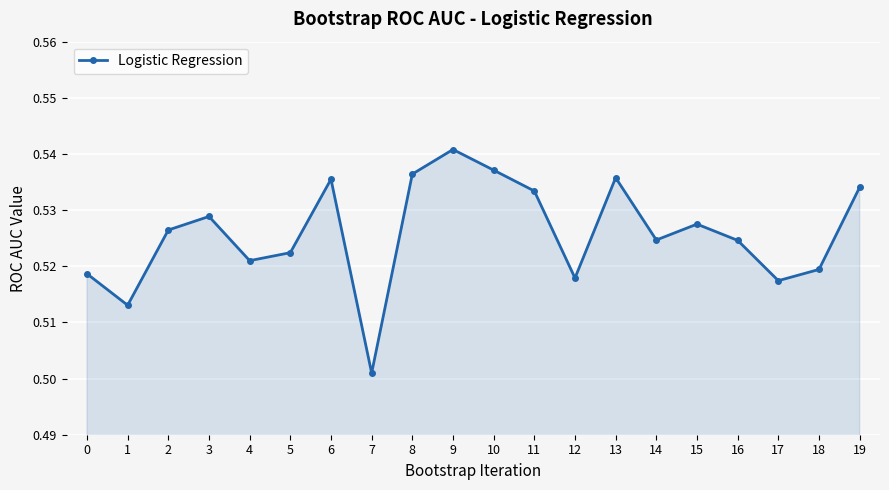

Which category has the lowest value across all series?

7